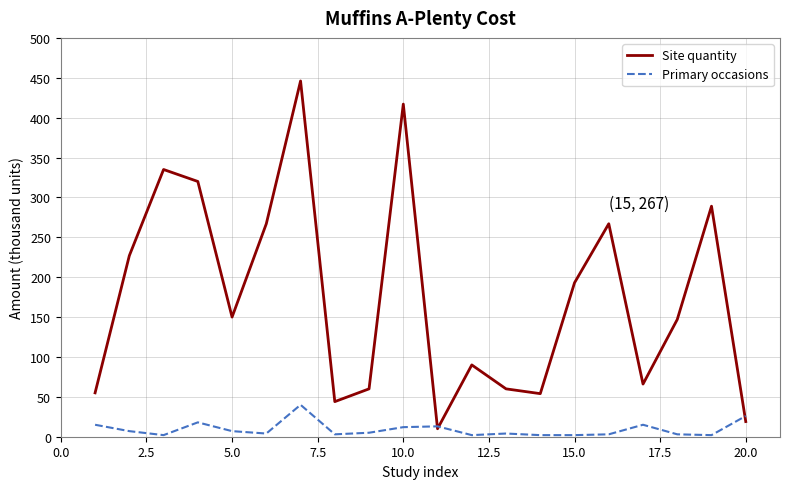

What is the greatest value displayed?

446